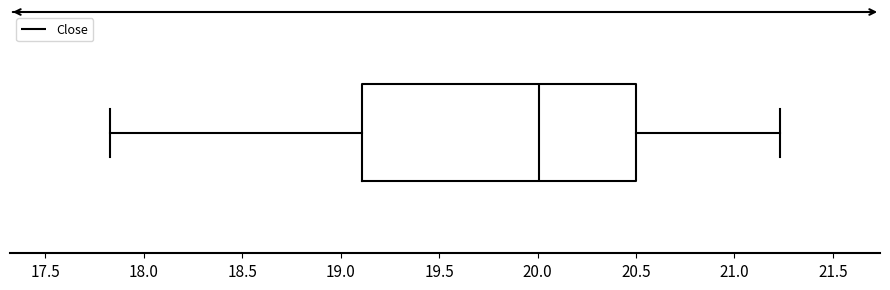

Where does the right whisker of the box end on the x-axis? The values are not printed on the chart, so give them approximately, as read against the axis.

21.25